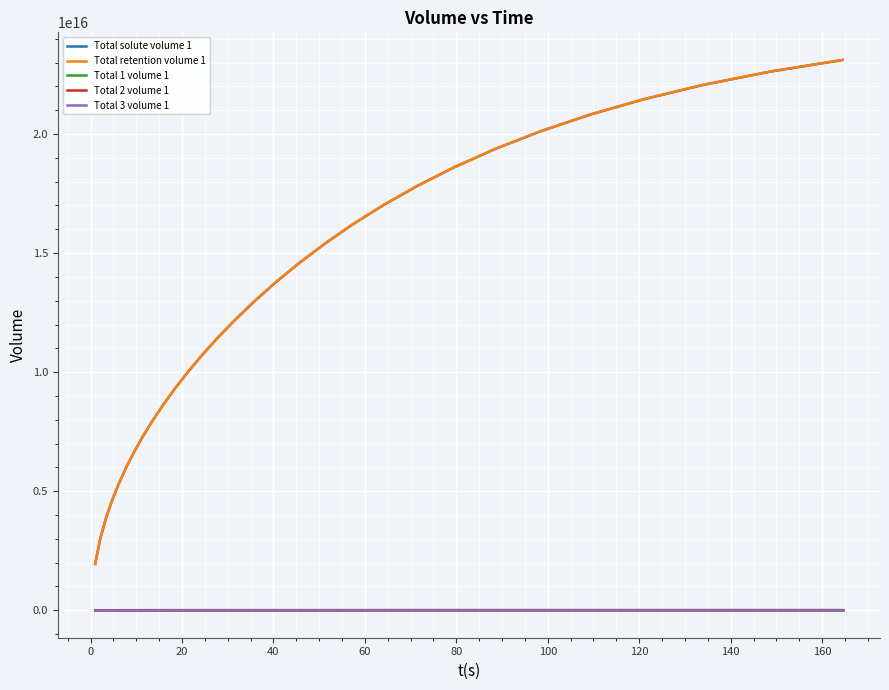

Which series has the largest range (max minus min)?

Total retention volume 1